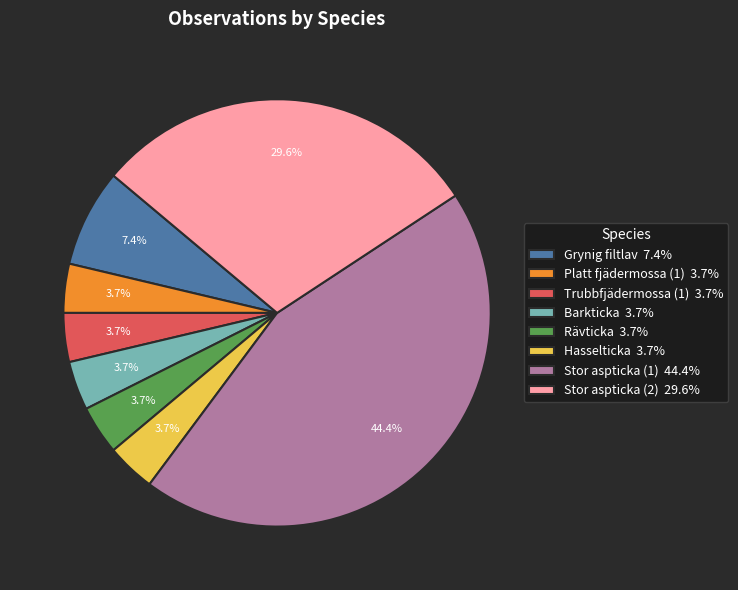

Which has a higher value, Grynig filtlav or Rävticka?

Grynig filtlav